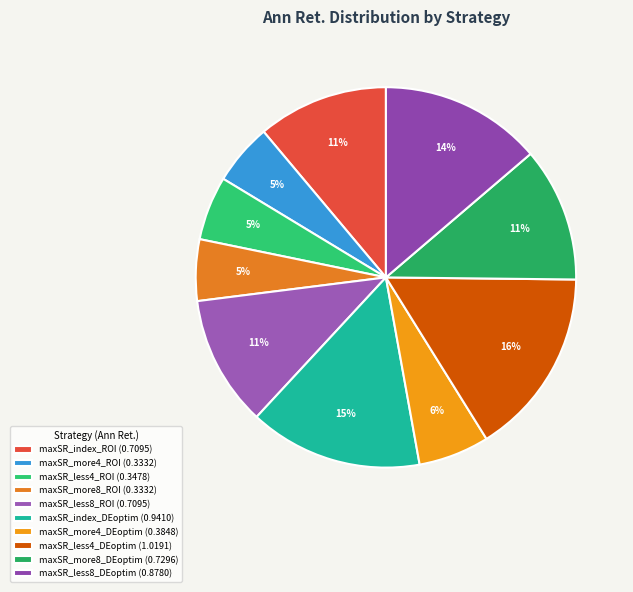

What percentage is the maxSR_index_DEoptim slice, to the nearest percent?

15%